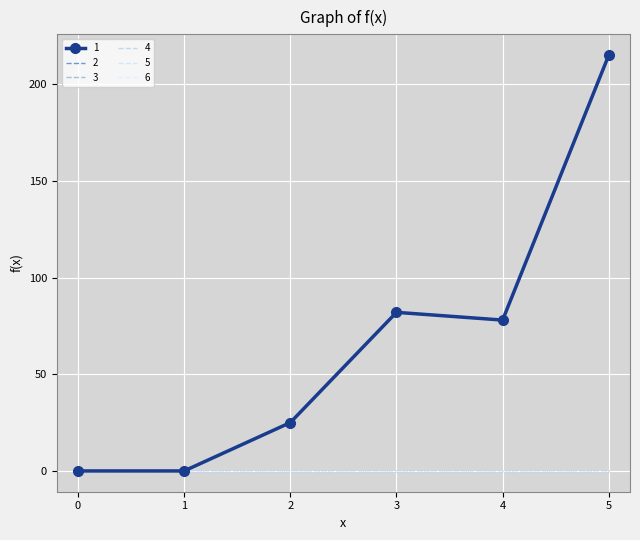

What are all the series names shown in the legend?

1, 2, 3, 4, 5, 6